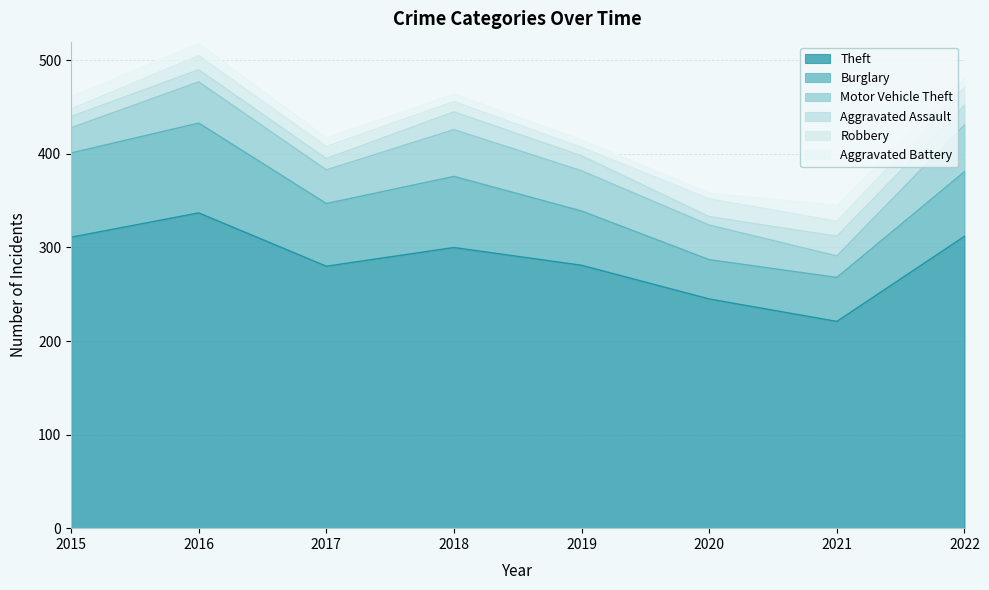

How many interior local valleys does the Aggravated Assault series have?

2